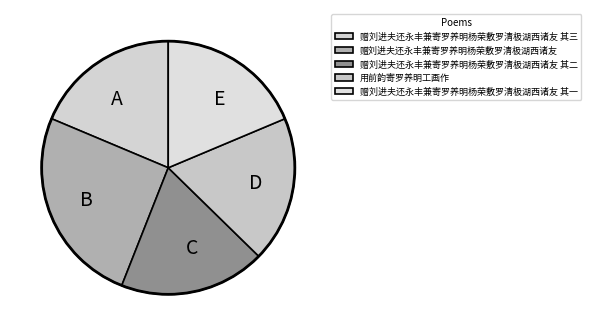

Rank the categories by value from highest to lowest.

赠刘进夫还永丰兼寄罗养明杨荣敷罗清极湖西诸友, 赠刘进夫还永丰兼寄罗养明杨荣敷罗清极湖西诸友 其三, 赠刘进夫还永丰兼寄罗养明杨荣敷罗清极湖西诸友 其二, 赠刘进夫还永丰兼寄罗养明杨荣敷罗清极湖西诸友 其一, 用前韵寄罗养明工画作